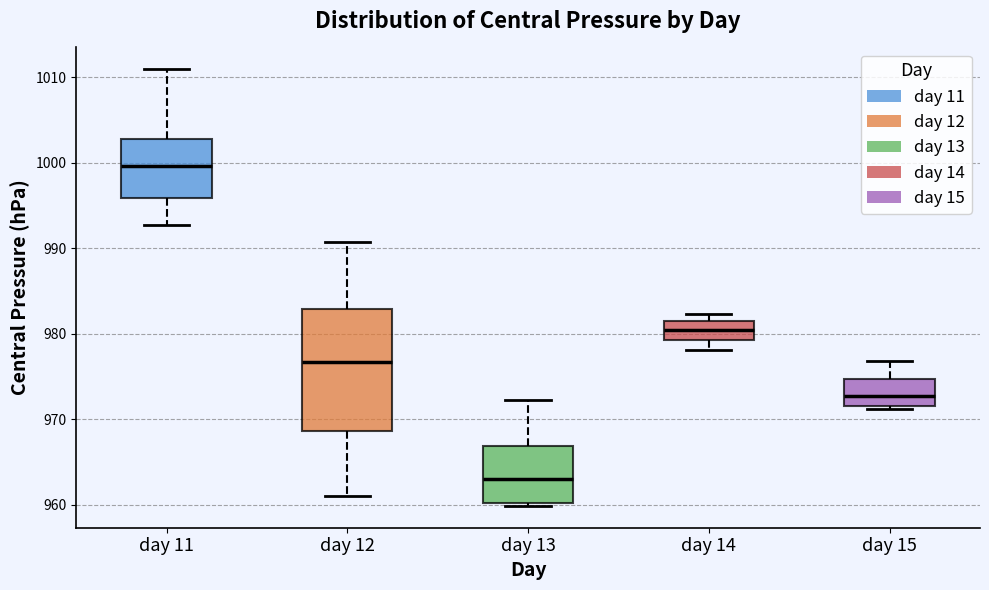

Comparing the boxes themselves (not the whiskers), which one is the tallest?

day 12